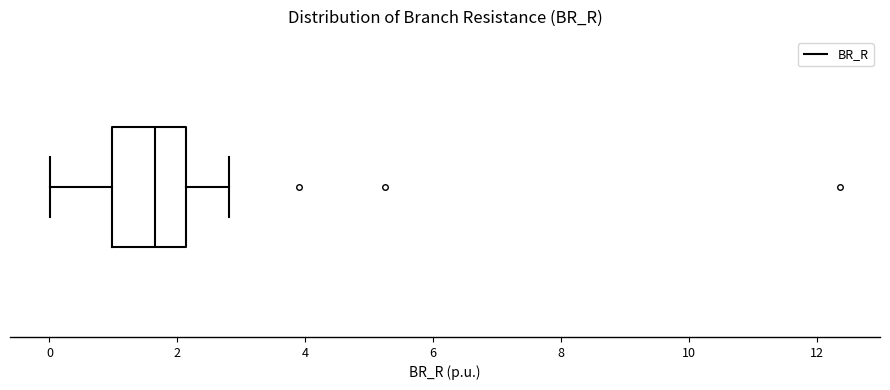

Where does the right whisker of the box end on the x-axis? The values are not printed on the chart, so give them approximately, as read against the axis.

2.8